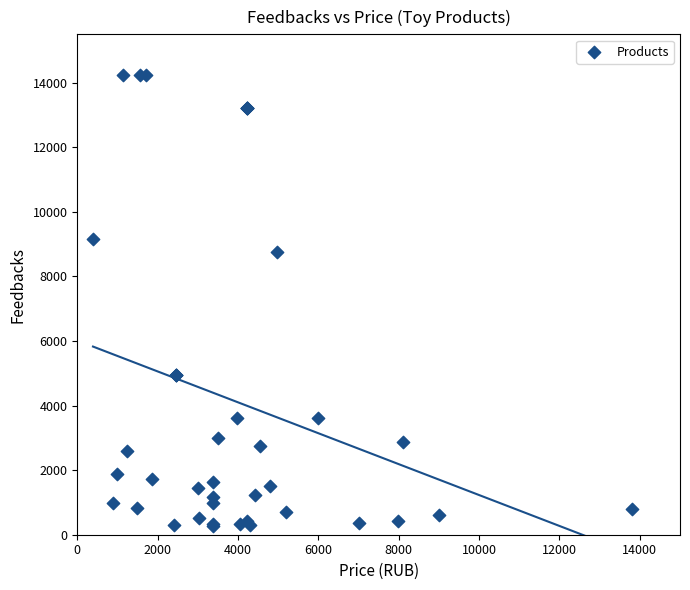

What Y value in the scatter plot is closest to 7257?

8745